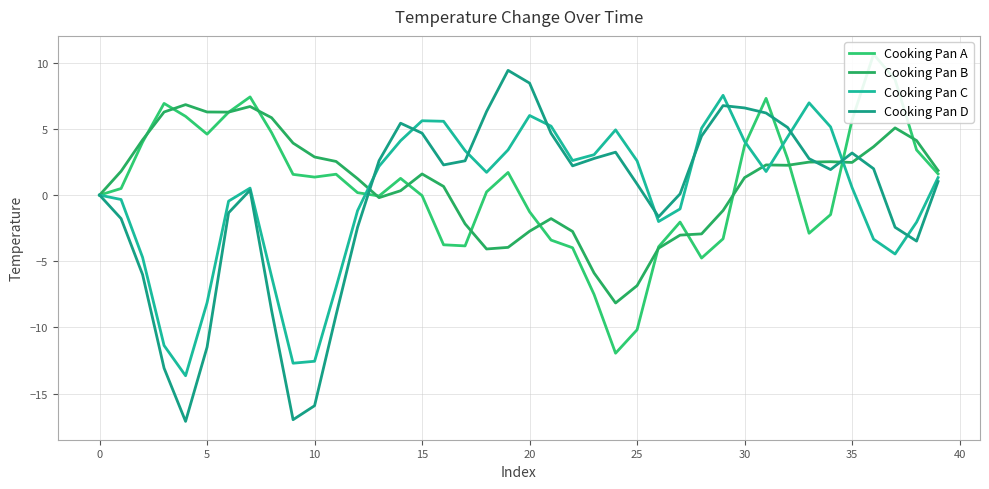

What is the average value of the Cooking Pan D series?

-0.4